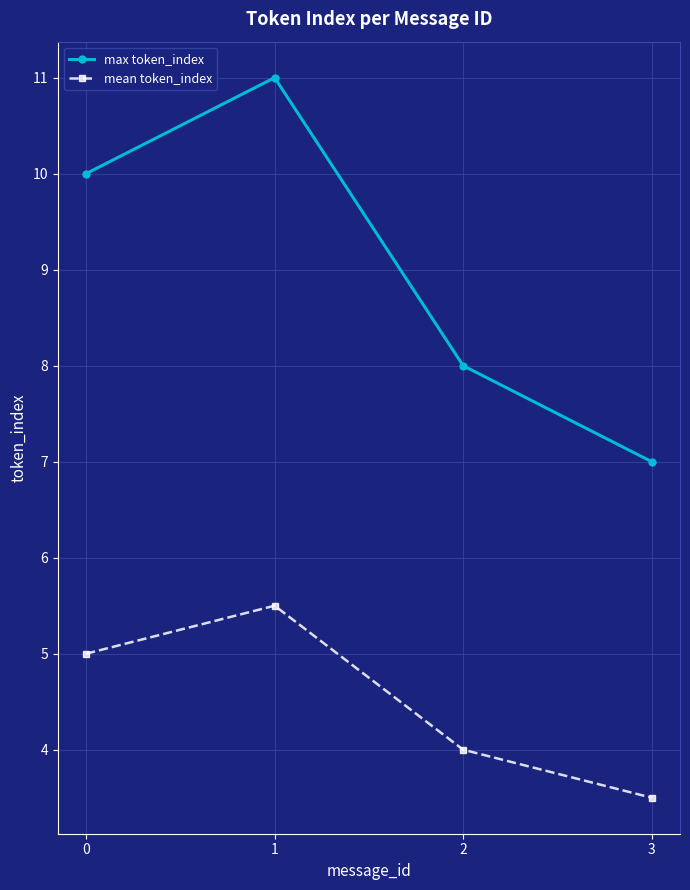

The max token_index series shows 11.0 at 1. True or false?

True